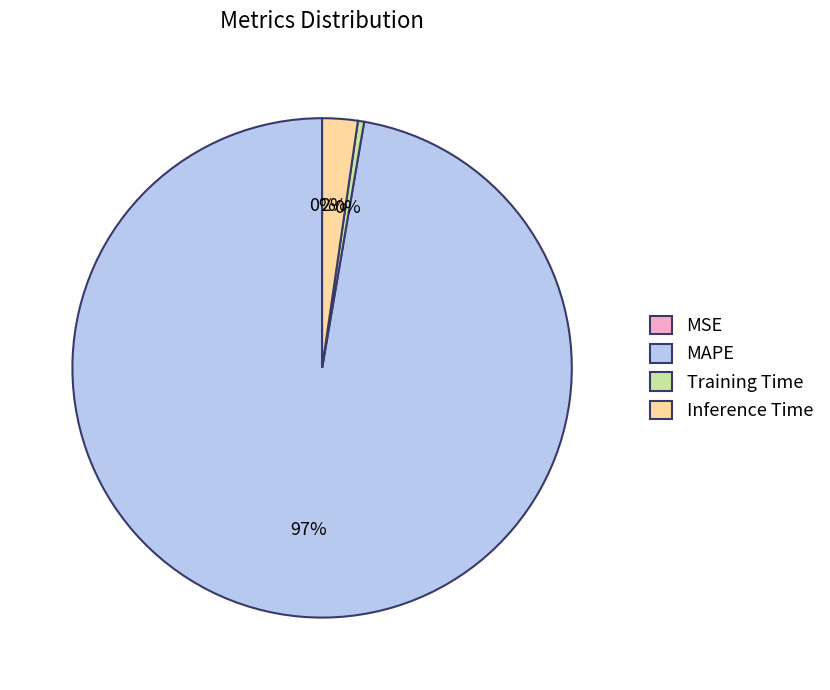

Which slice is the smallest?

MSE